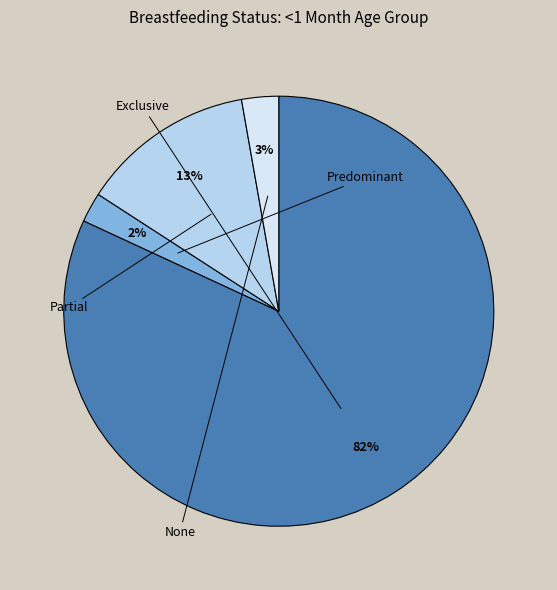

To the nearest percent, what is the average slice percentage?

25%